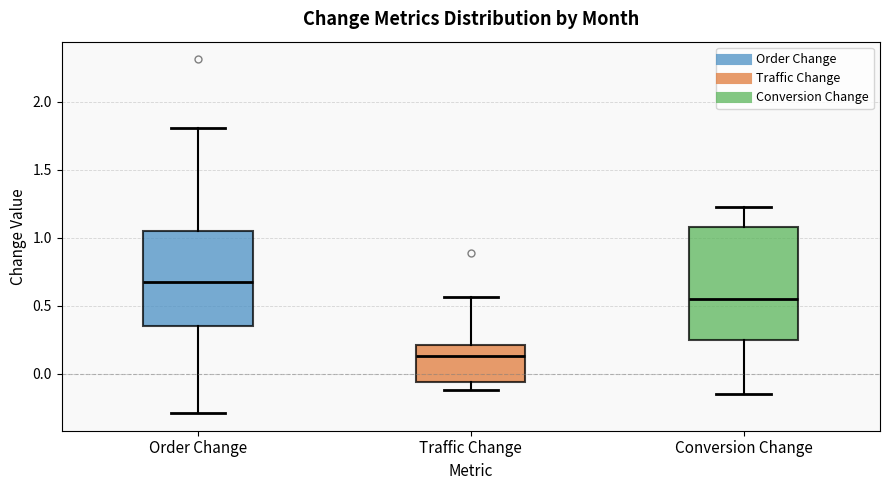

Where does the lower whisker of the box for Traffic Change end on the y-axis? The values are not printed on the chart, so give them approximately, as read against the axis.

-0.10